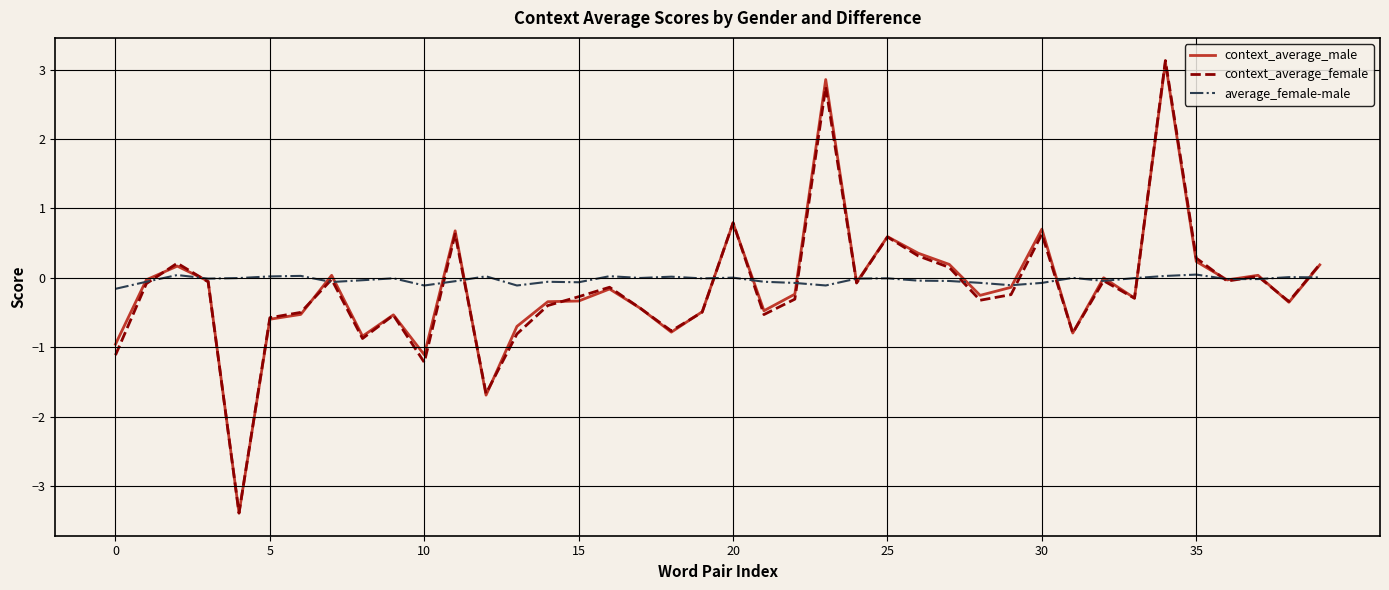

What is the greatest value displayed?

3.1